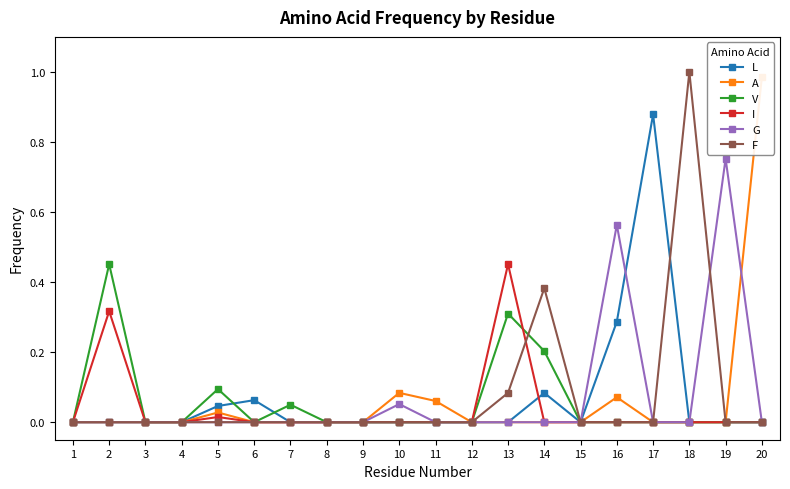

At which label is I closest to 0?

1